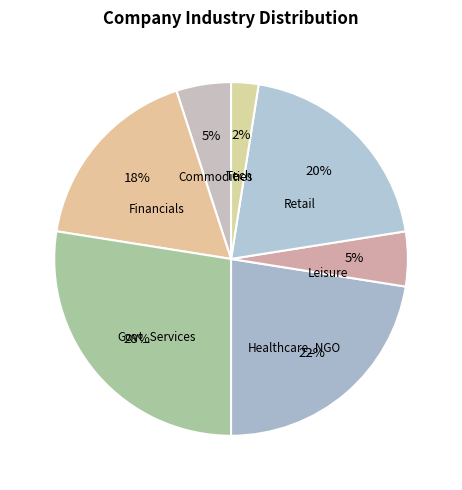

Does Retail represent more than half of the total?

No